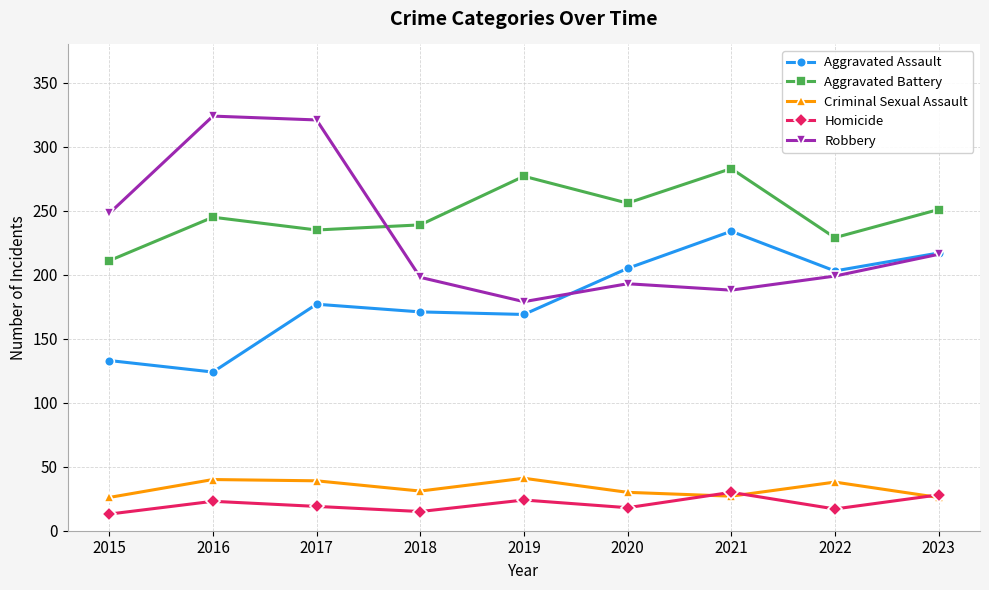

What is the value of the Aggravated Assault point at the 4th from the left?

171